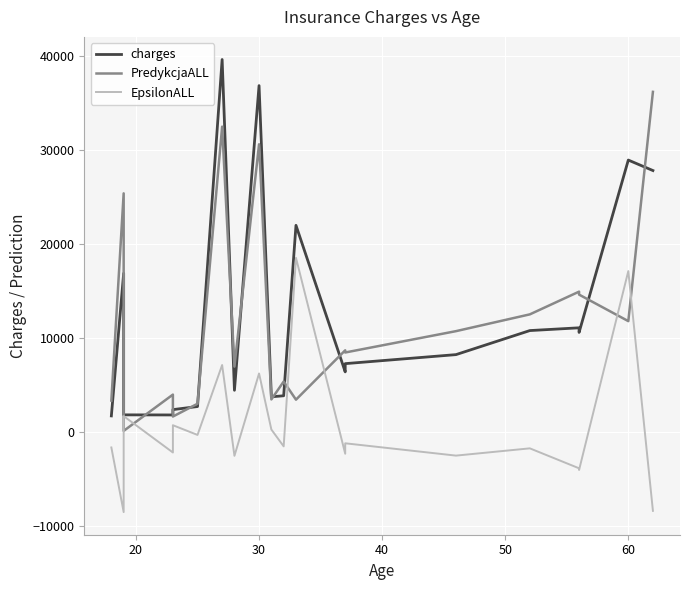

True or false: charges and EpsilonALL cross at least once.

False